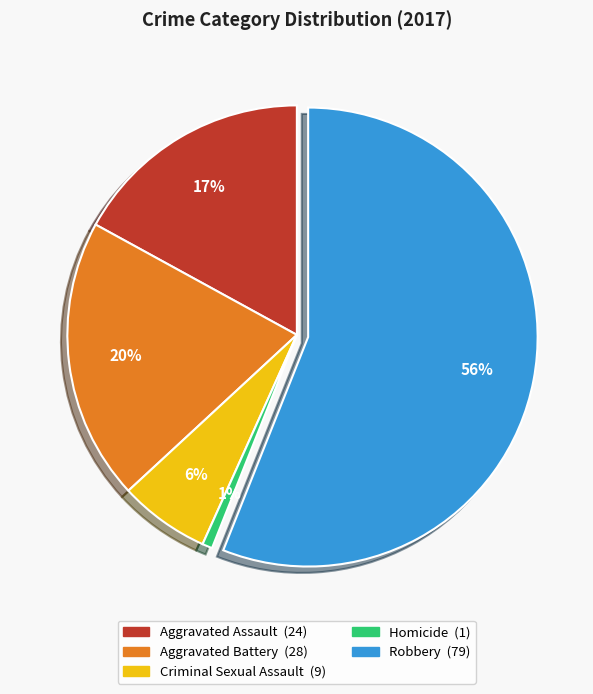

The Homicide slice represents 1% of the pie. True or false?

True